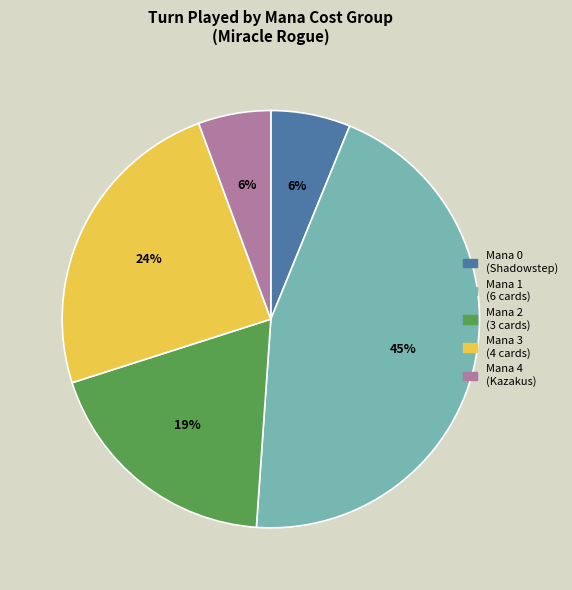

To the nearest percent, what is the average slice percentage?

20%